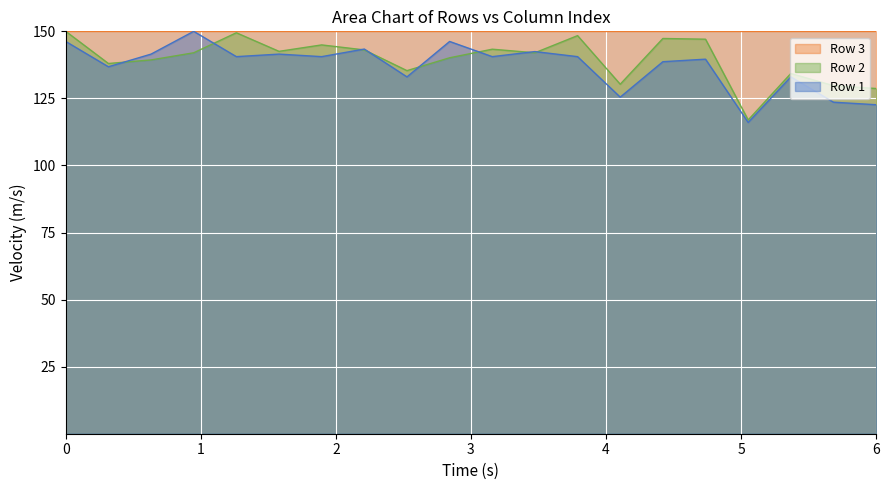

Reading left to right, what are all the values shown in this chart?

Row 1: 146.2	136.8	141.5	150.0	140.6	141.5	140.6	143.4	133.0	146.2	140.6	142.5	140.6	125.5	138.7	139.6	116.0	133.0	123.6	122.6
Row 2: 150.0	138.0	139.3	142.0	149.5	142.5	144.9	143.1	135.3	140.1	143.3	142.0	148.4	130.3	147.3	147.1	117.0	134.3	129.8	128.7